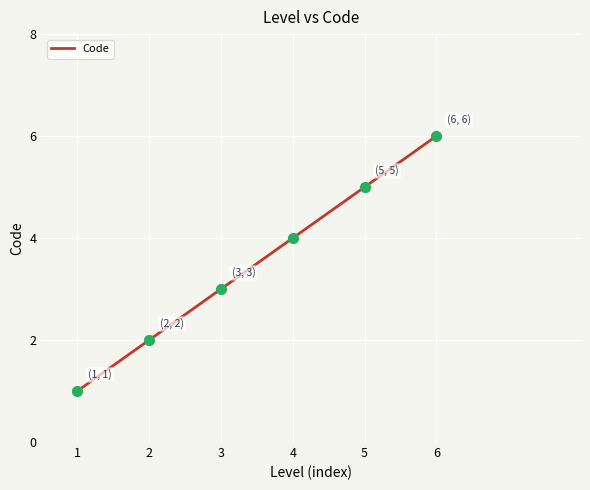

Which has a higher value, 6 or 4?

6